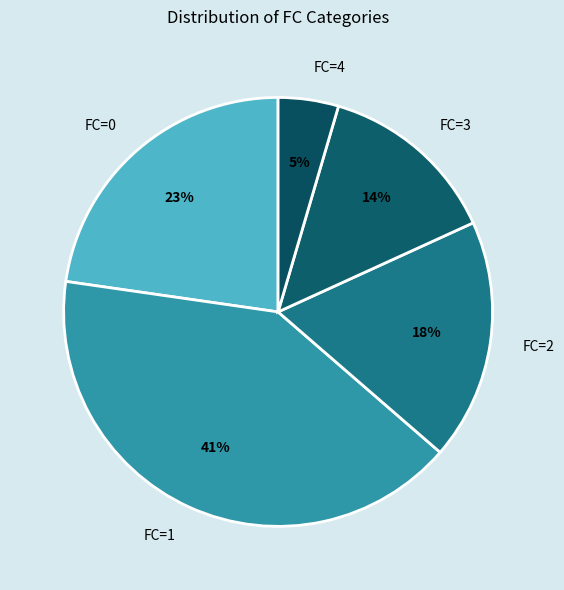

Count the number of slices in the pie.

5